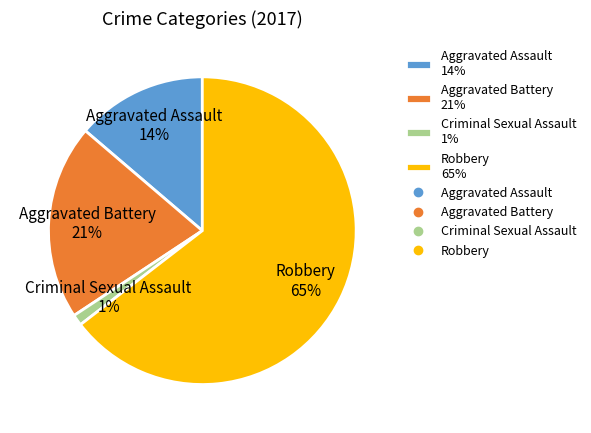

To the nearest percent, what is the combined percentage of Aggravated Battery and Robbery?

85%